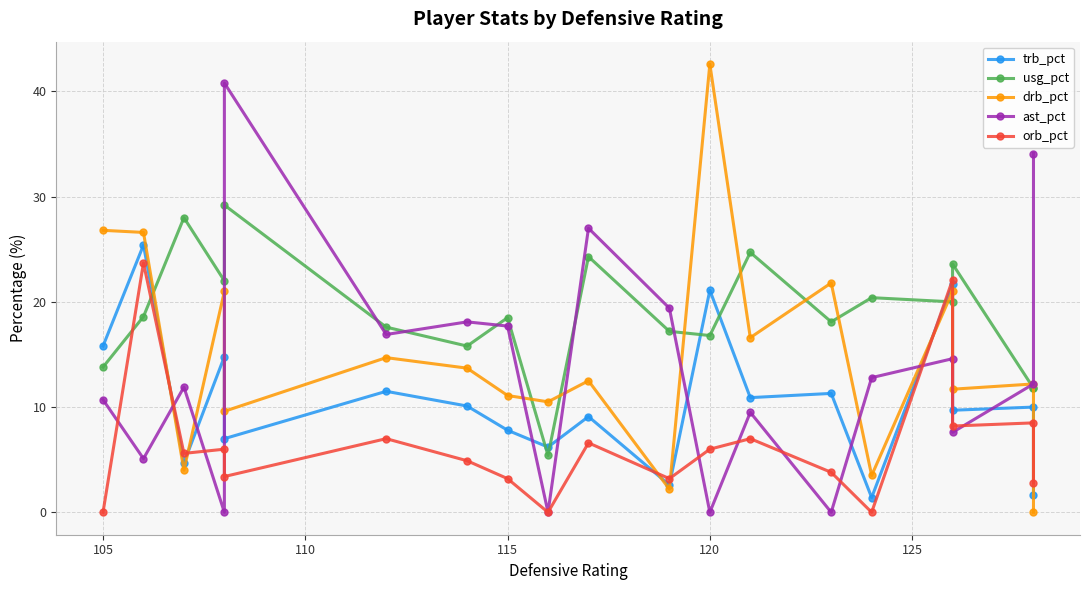

True or false: trb_pct and orb_pct intersect in this chart.

True